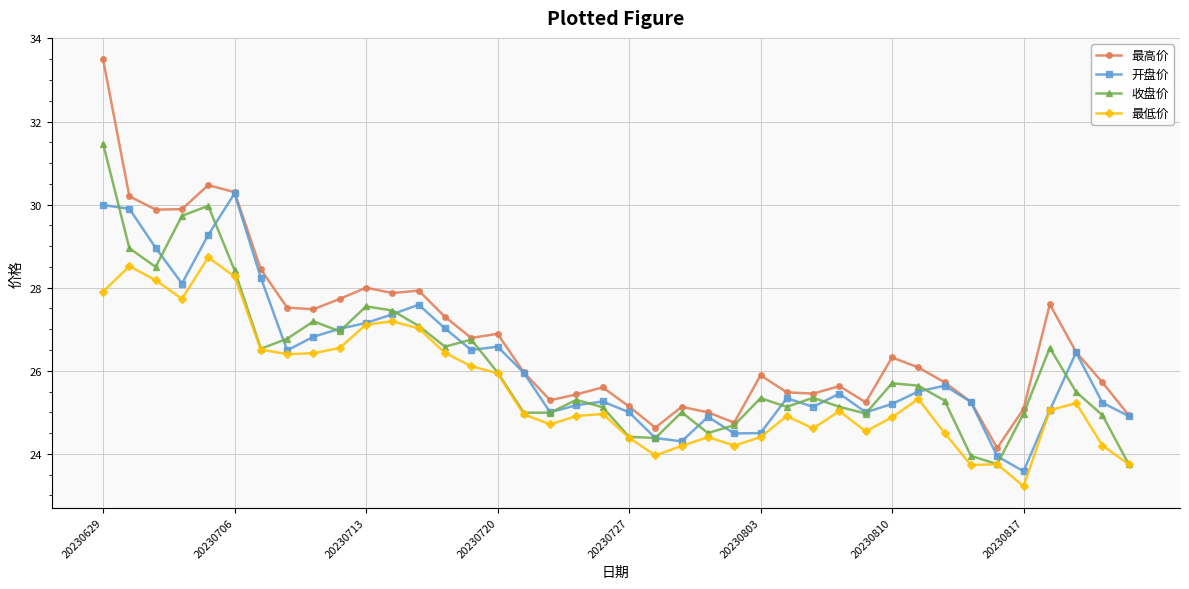

In 开盘价, how many points are higher than both neighbors (excluding endpoints)?

9